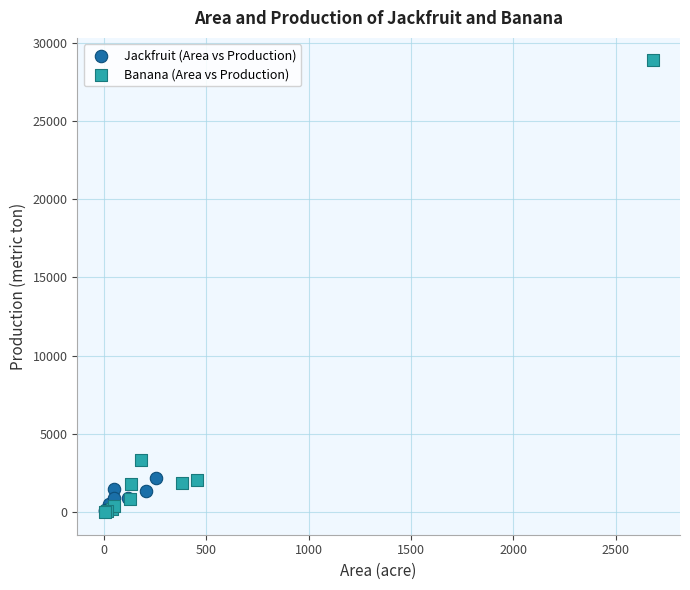

Which series reaches the maximum Y coordinate?

Banana (Area vs Production)